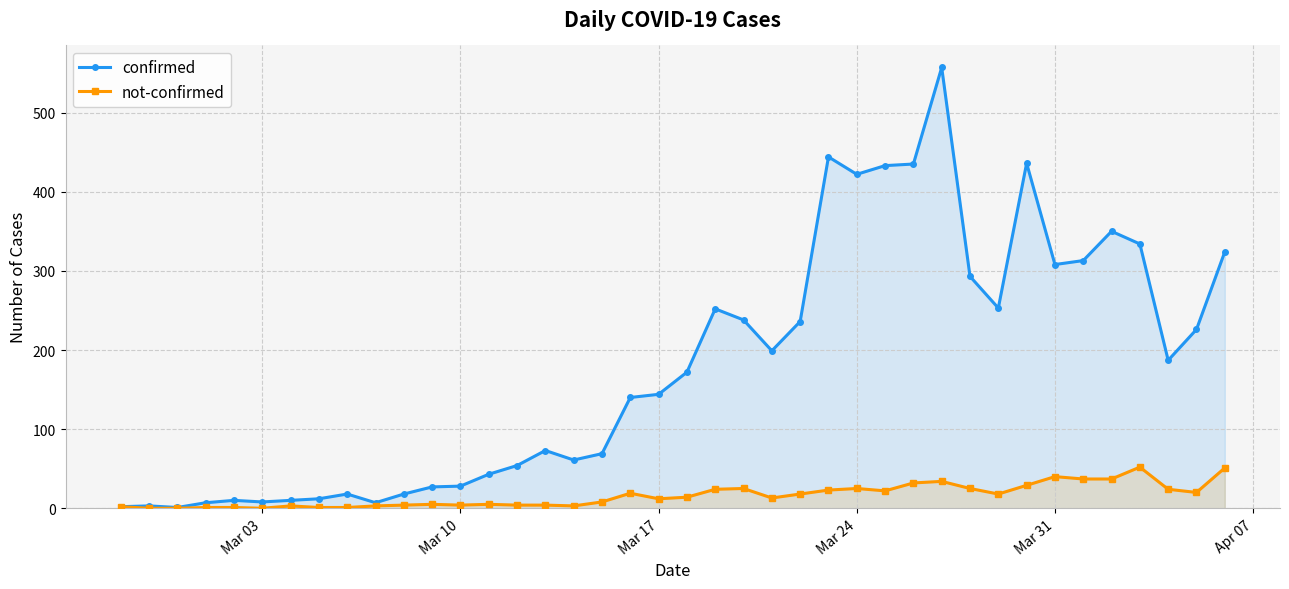

What is the maximum value shown in the chart?

557